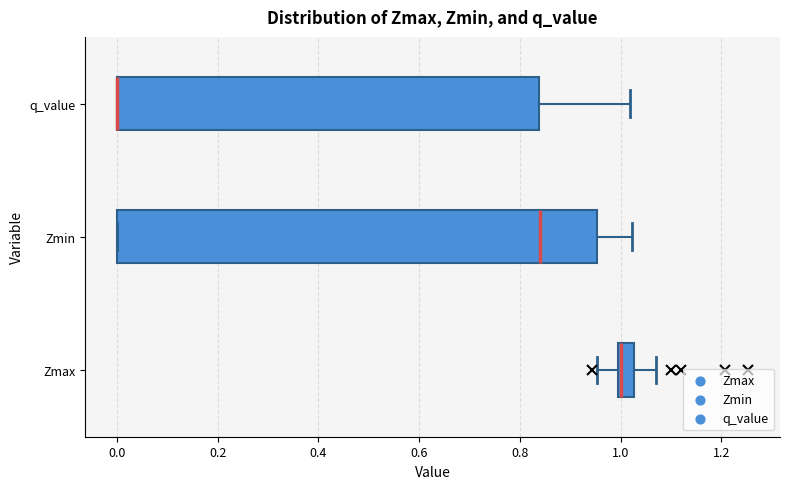

Where is the right edge of the box for q_value on the x-axis? The values are not printed on the chart, so give them approximately, as read against the axis.

0.84